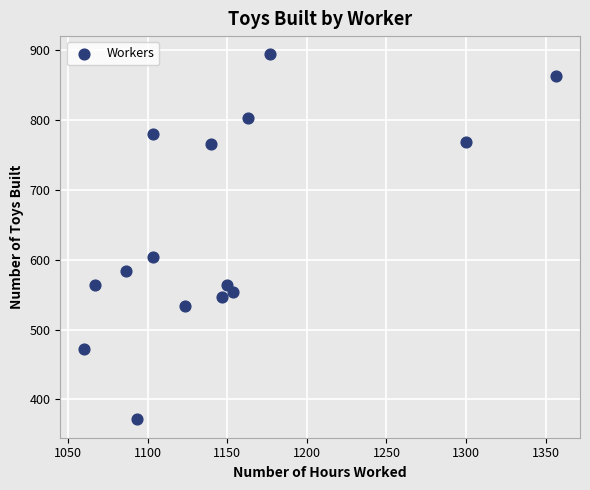

What is the range of X values (max minus min)?

296.7